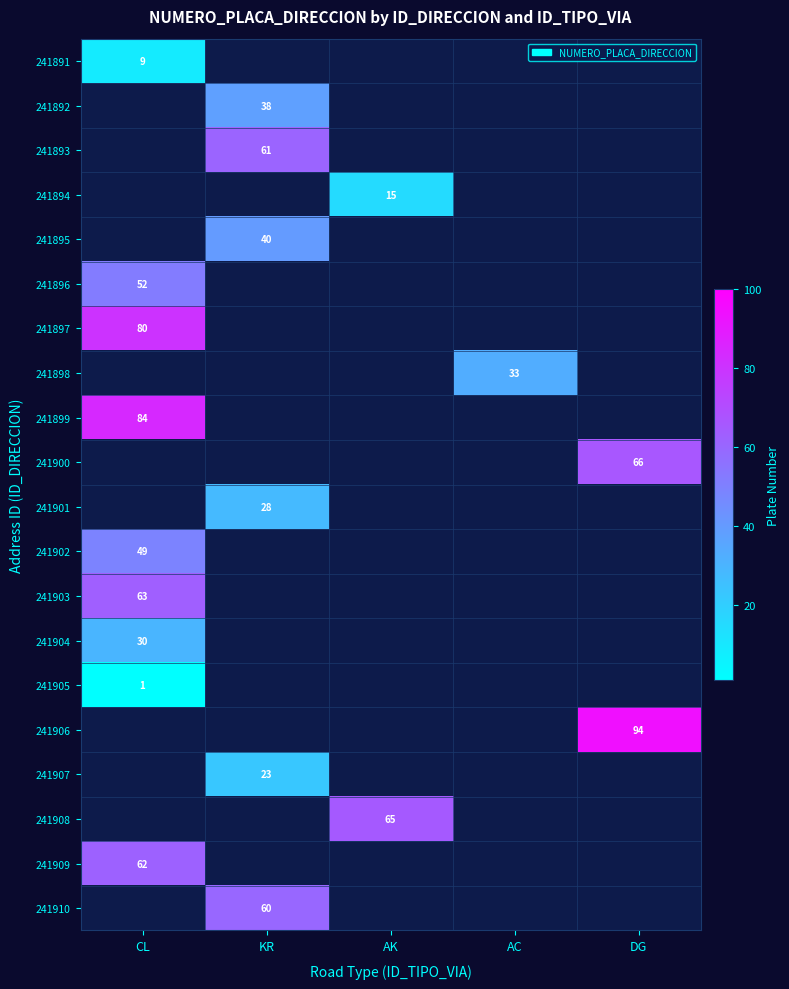

The value of 241895 at KR is 40. True or false?

True